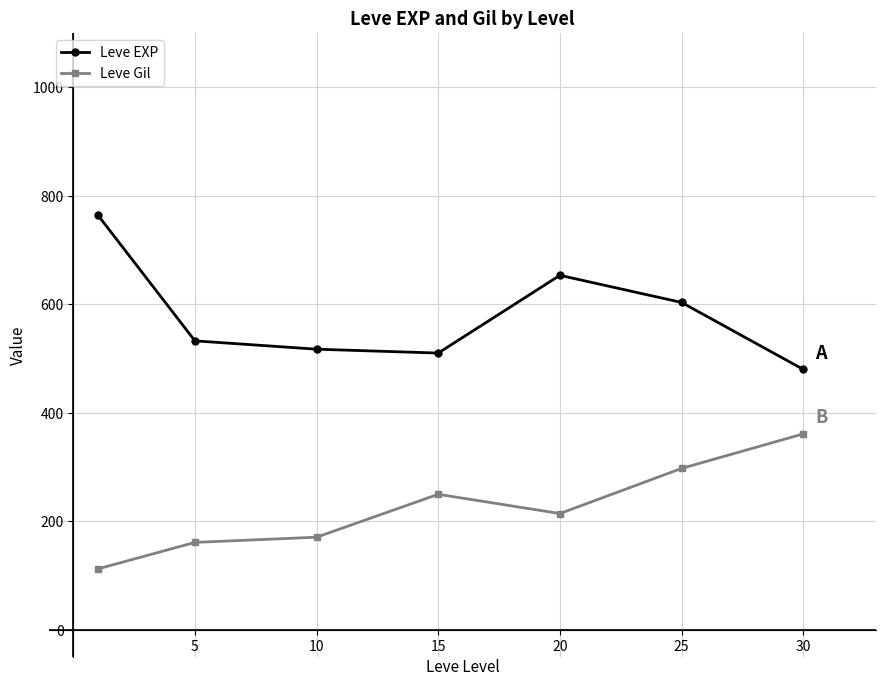

List the series in order of their overall mean, lowest first.

Leve Gil, Leve EXP